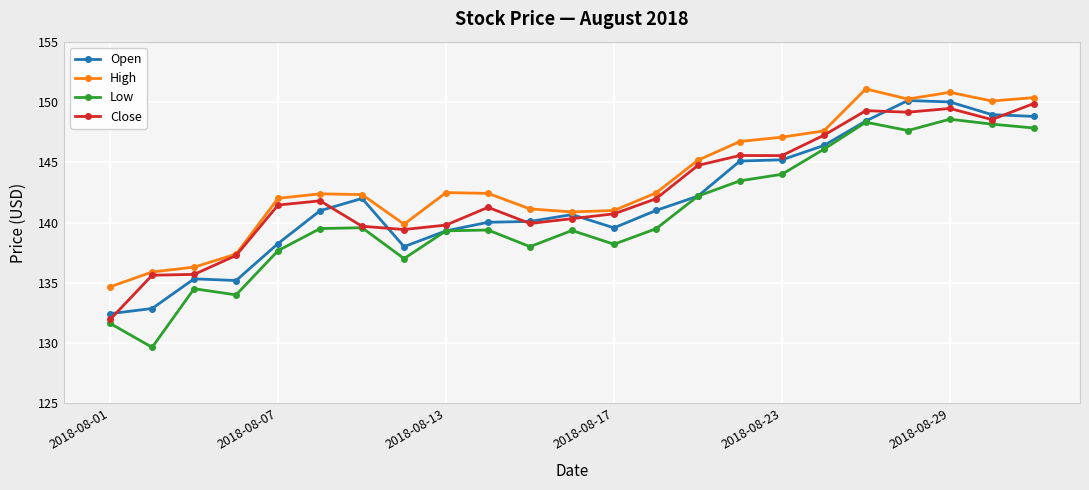

True or false: High and Low cross at least once.

False